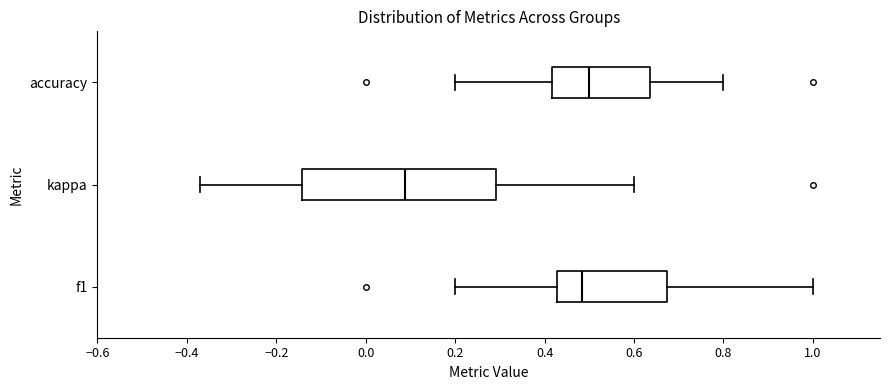

Comparing the boxes themselves (not the whiskers), which one is the widest?

kappa